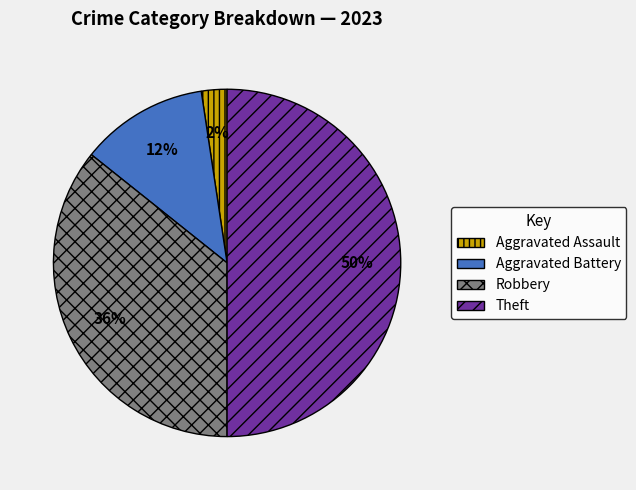

How many segments does this pie chart have?

4